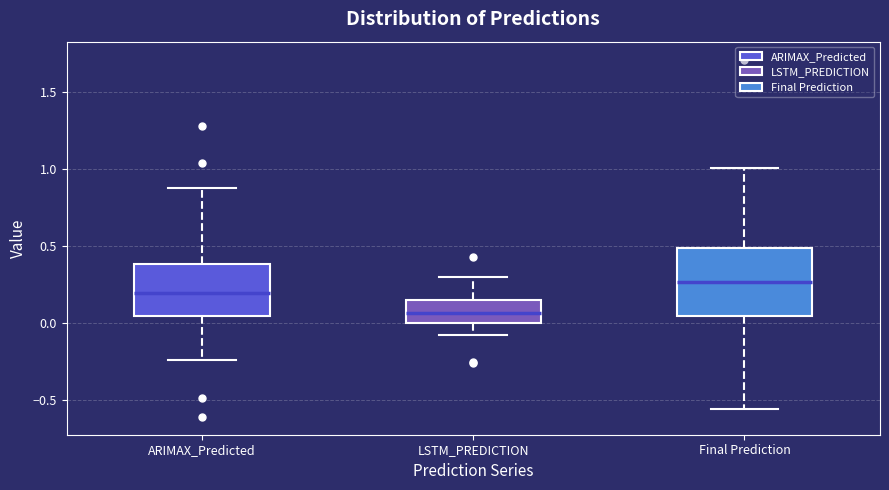

Which box's median line is the highest?

Final Prediction